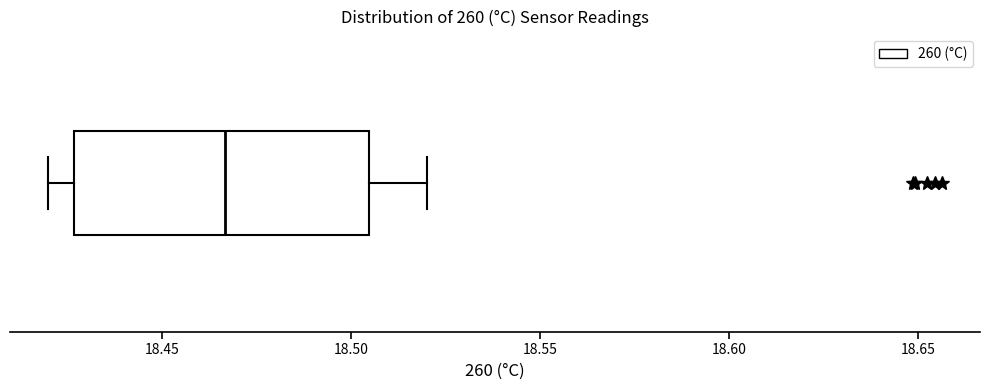

Transcribe this box plot: give where the median line is, the range the box spans, and where the two whiskers end, as read against the x-axis. The values are not printed on the chart, so give them approximately, as read against the axis.

median 18.465, box 18.425 to 18.505, whiskers 18.420 to 18.520